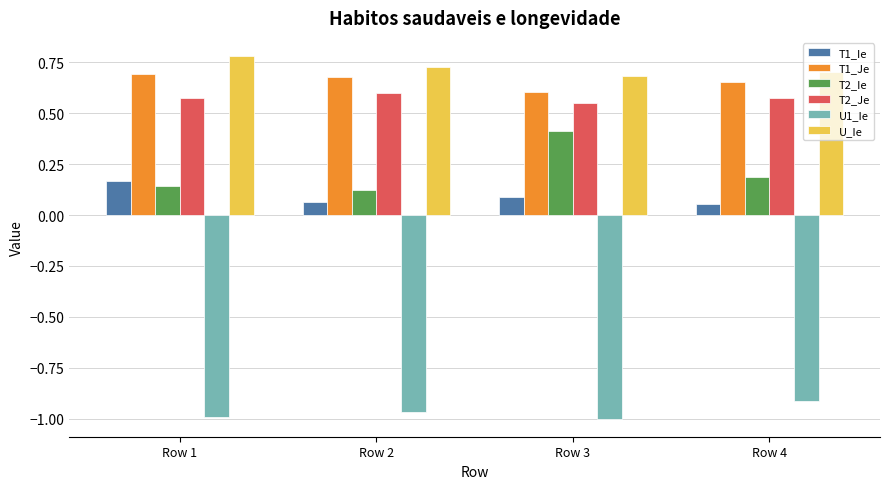

How many T1_Ie values are between 0 and 1?

4